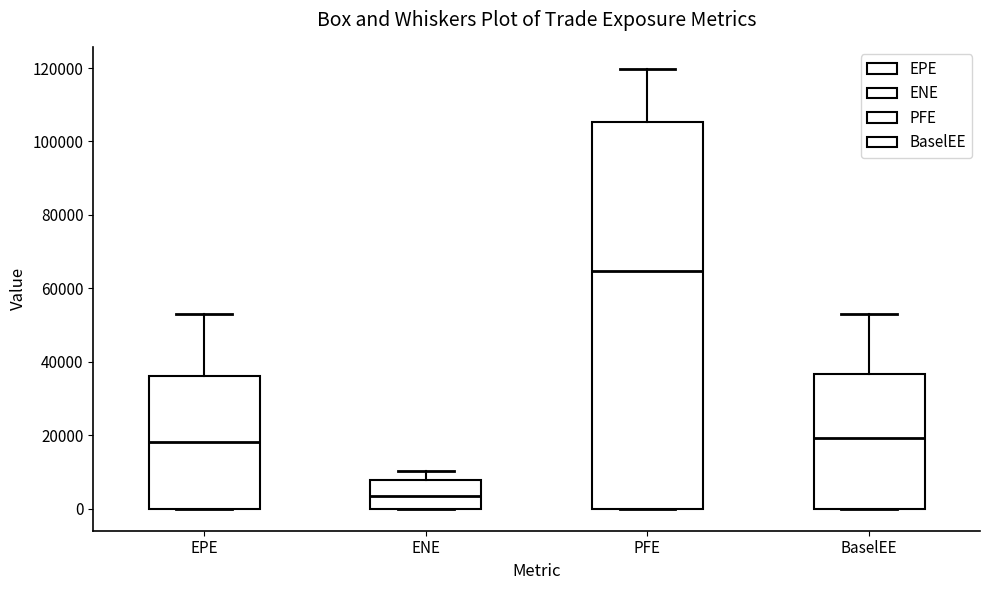

Reading left to right, transcribe this box plot: for each box, give where its median line is, the range the box spans, and where its two whiskers end, as read against the y-axis. The values are not printed on the chart, so give them approximately, as read against the axis.

EPE: median 18000, box 0 to 36000, whiskers 0 to 54000
ENE: median 4000, box 0 to 8000, whiskers 0 to 10000
PFE: median 64000, box 0 to 106000, whiskers 0 to 120000
BaselEE: median 20000, box 0 to 36000, whiskers 0 to 54000